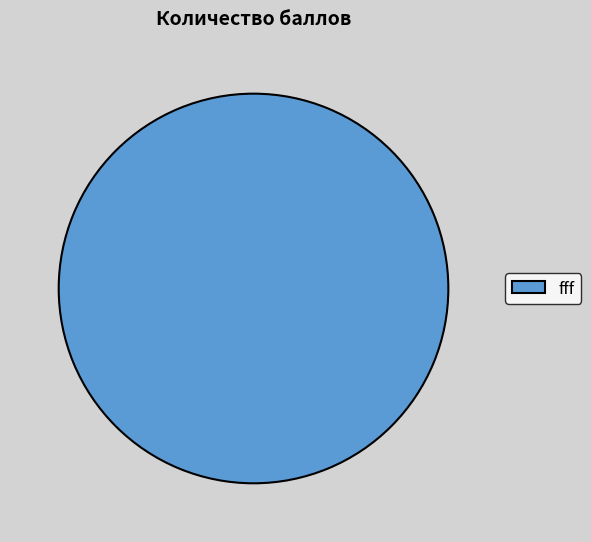

True or false: fff accounts for 100% of the total.

True